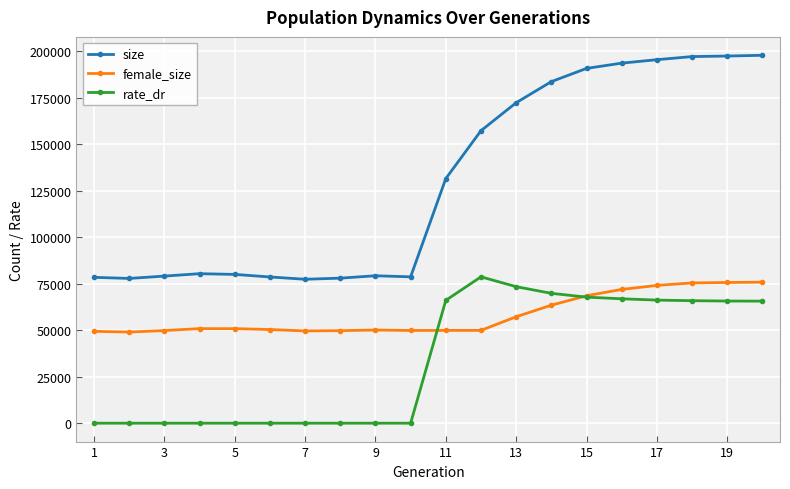

What is the maximum value for size?

197813.0